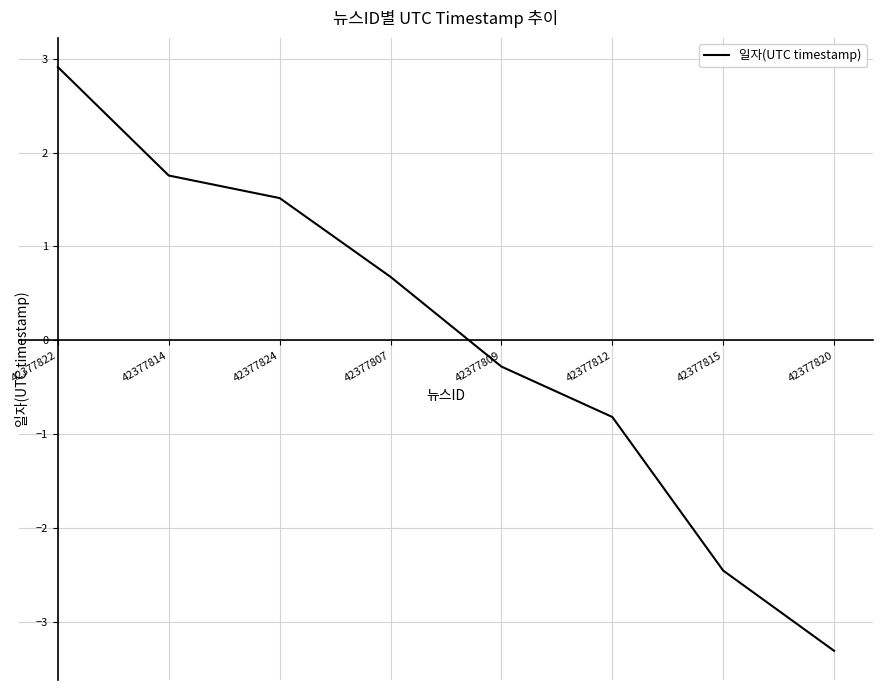

The chart shows a value of -0.8 at 42377812. True or false?

True